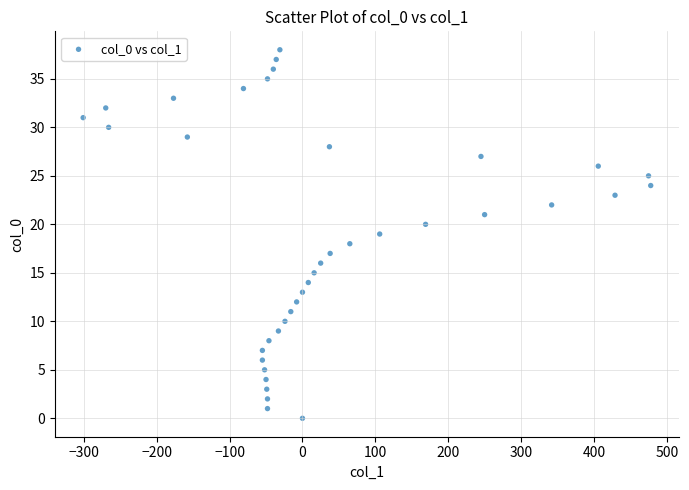

What is the range of Y values (max minus min)?

38